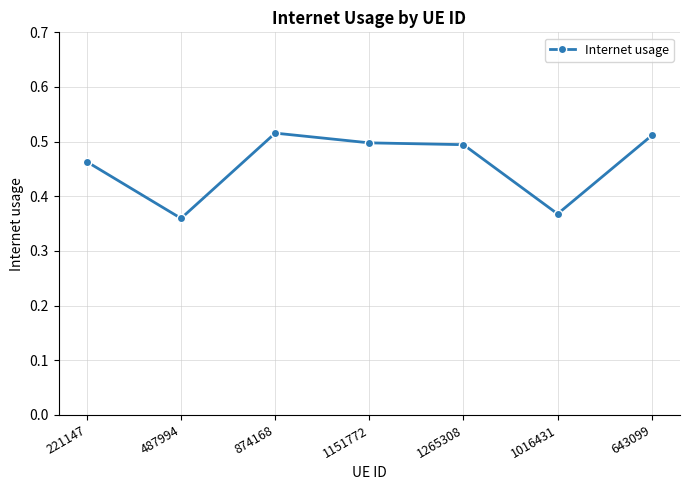

How many data points does each series have?

7